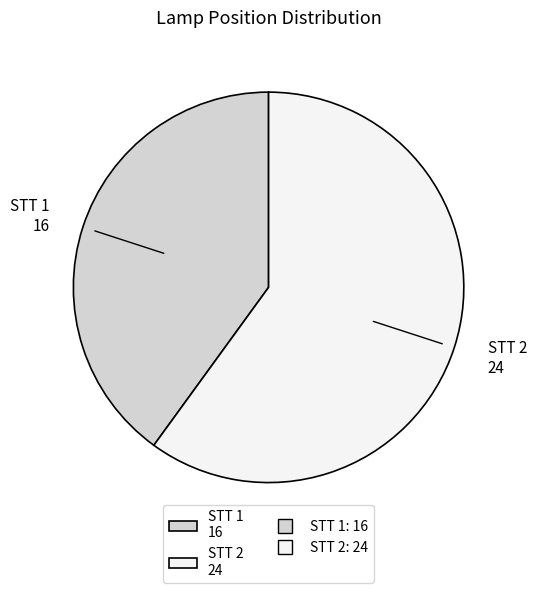

Is there a majority slice in this chart?

Yes